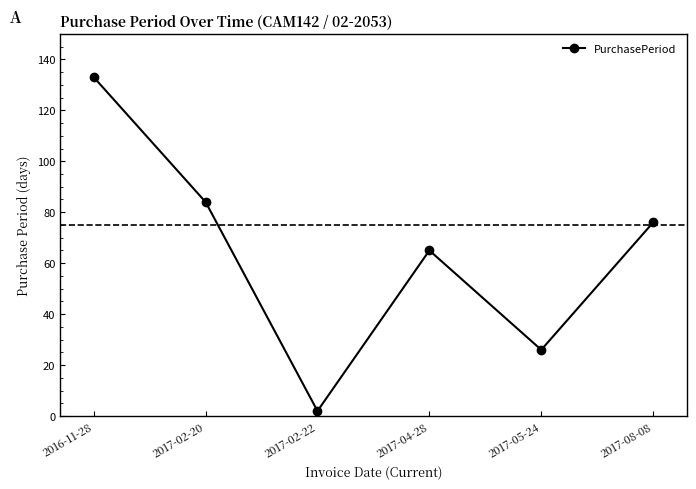

Rank the categories by value from lowest to highest.

2017-02-22, 2017-05-24, 2017-04-28, 2017-08-08, 2017-02-20, 2016-11-28